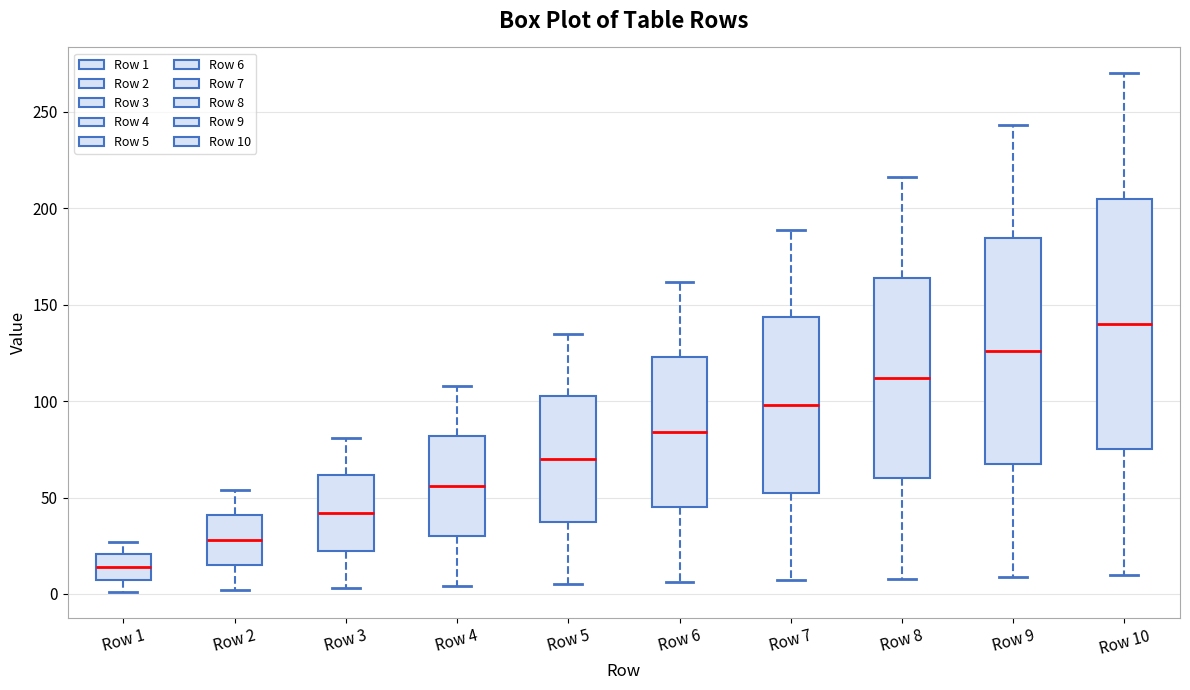

Where does the upper whisker of the box for Row 3 end on the y-axis? The values are not printed on the chart, so give them approximately, as read against the axis.

80